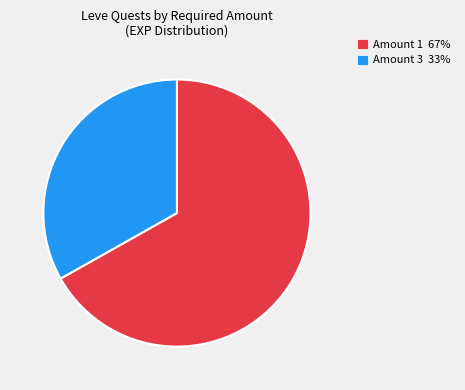

How many segments does this pie chart have?

2